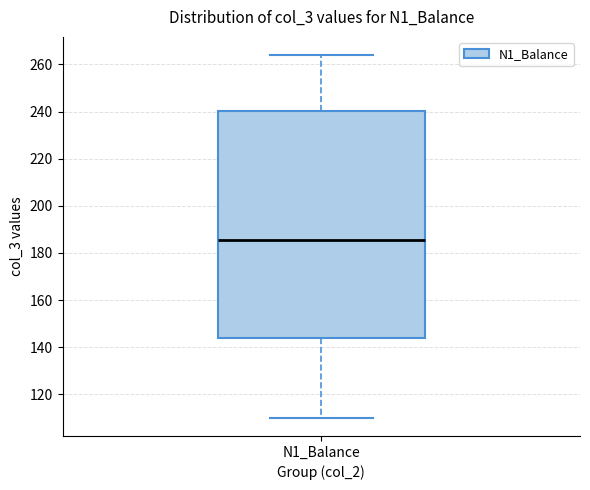

Transcribe this box plot: give where the median line is, the range the box spans, and where the two whiskers end, as read against the y-axis. The values are not printed on the chart, so give them approximately, as read against the axis.

median 186, box 144 to 240, whiskers 110 to 264